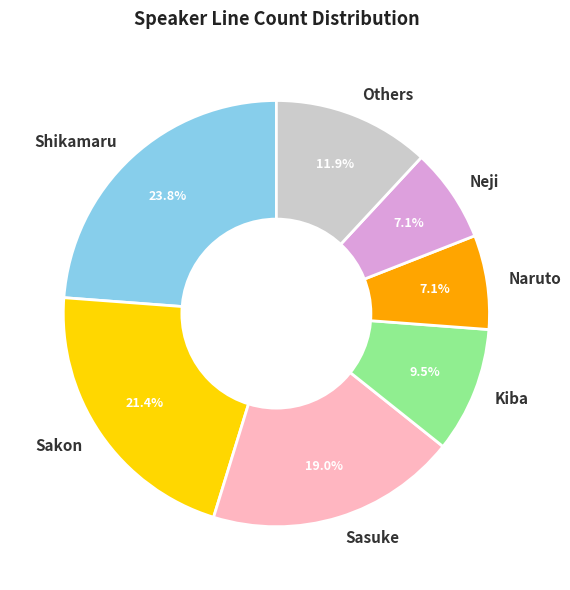

Approximately how many times larger is the value at Sasuke compared to Kiba?

2.0